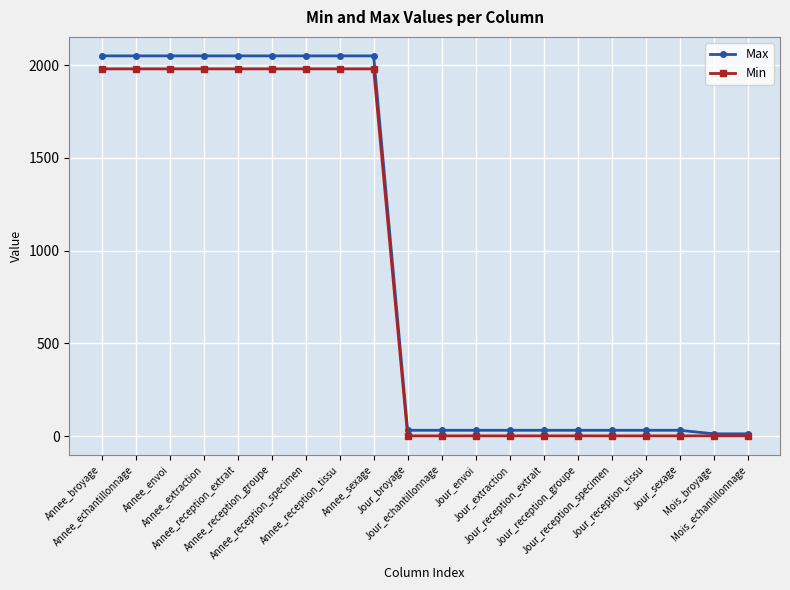

What value does the Max series have at Annee_reception_specimen, to the nearest 50?

2050